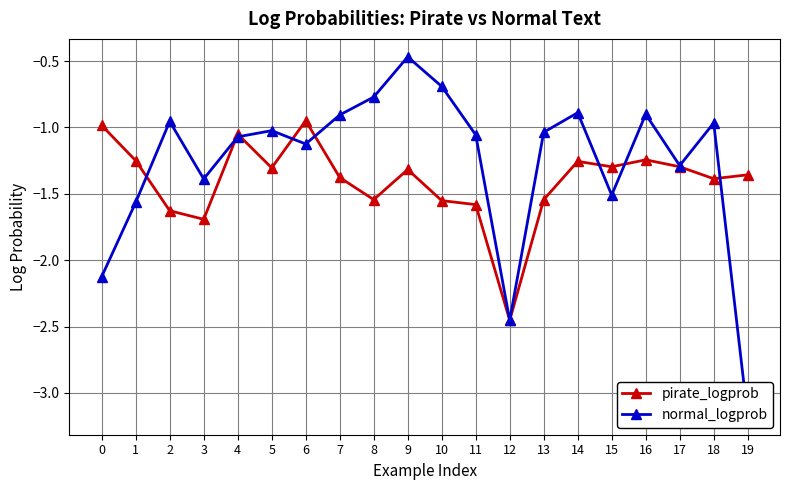

What is the value of the pirate_logprob point at the 3rd from the left?

-1.6